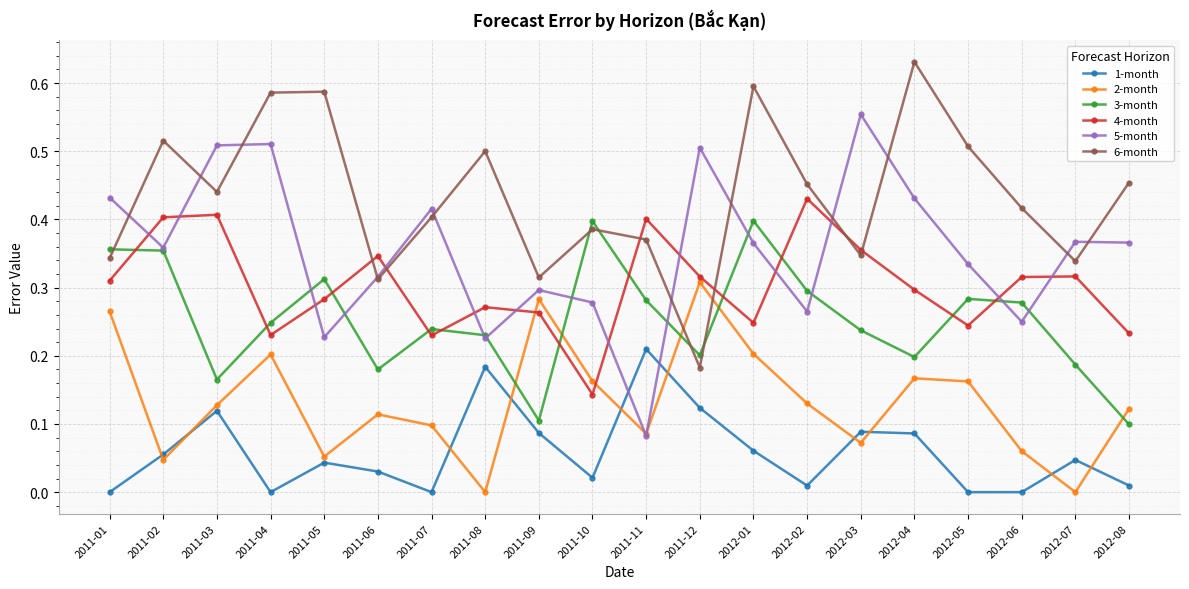

True or false: 1-month and 3-month intersect in this chart.

False